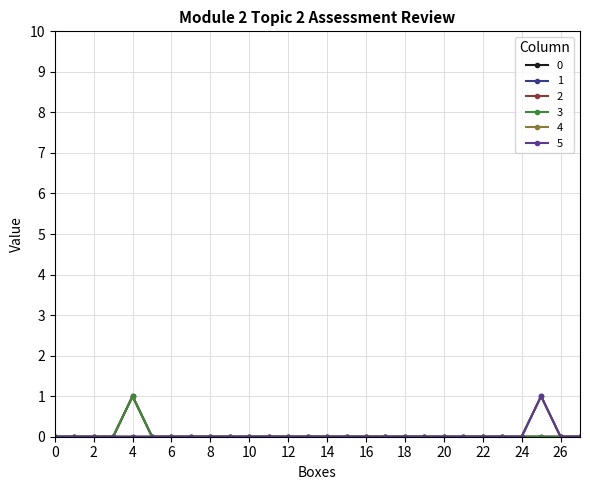

Does the chart have visible grid lines?

Yes